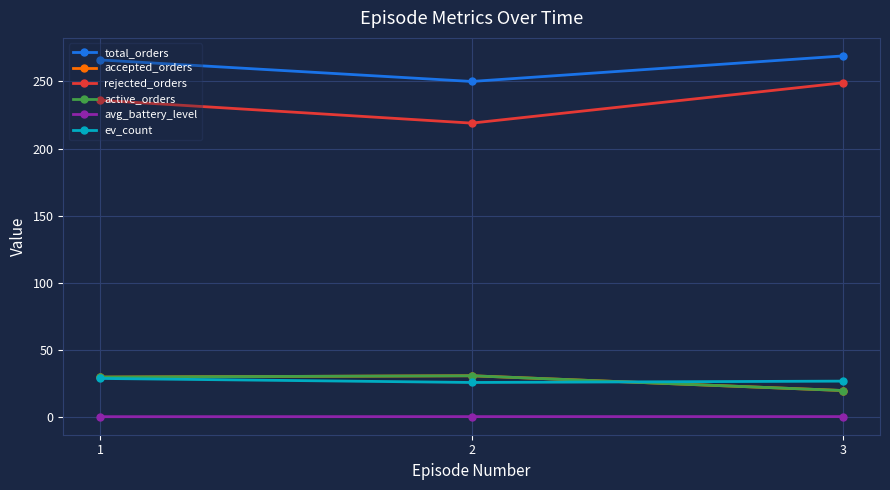

What is the lowest value of the accepted_orders series?

20.0